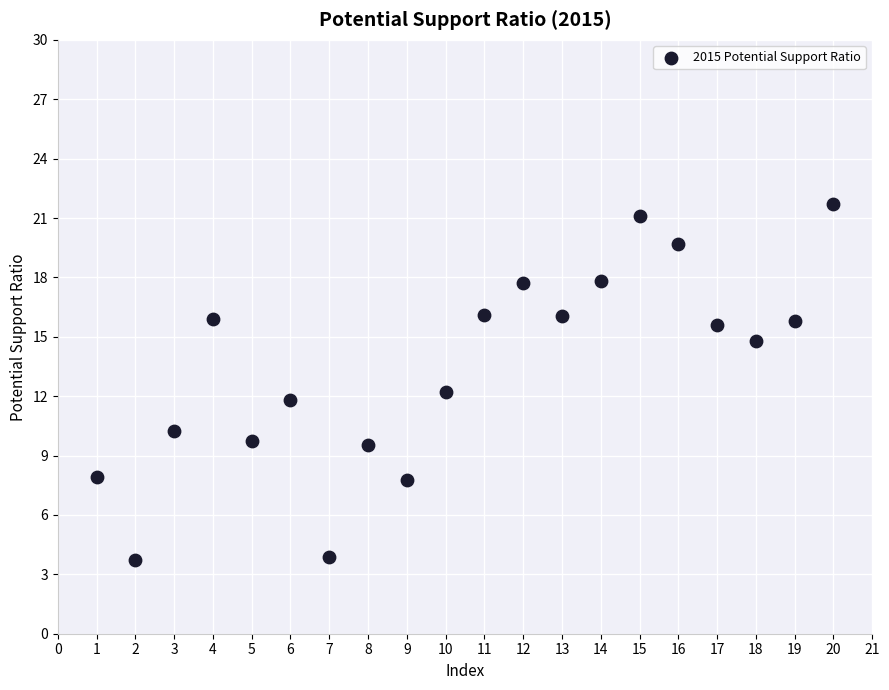

What is the range of Y values (max minus min)?

18.0